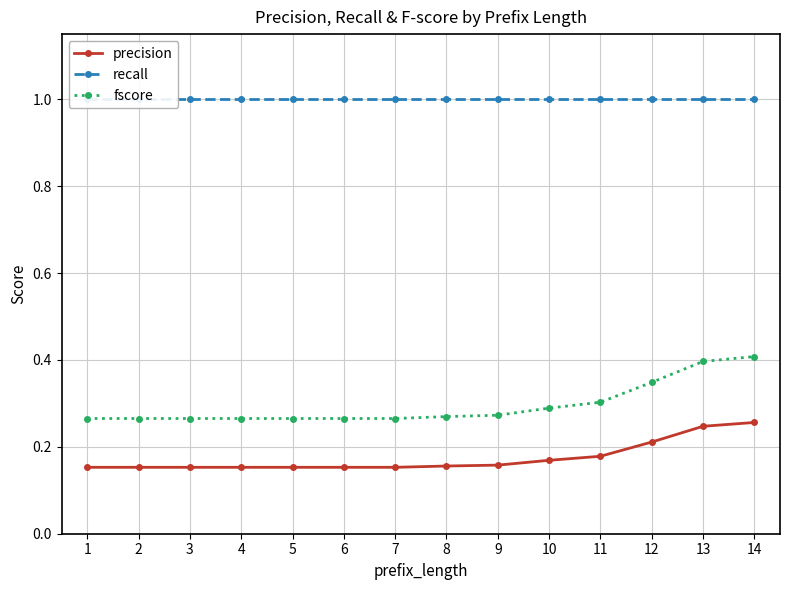

What is the difference between the maximum and second lowest values in the fscore series?

0.1